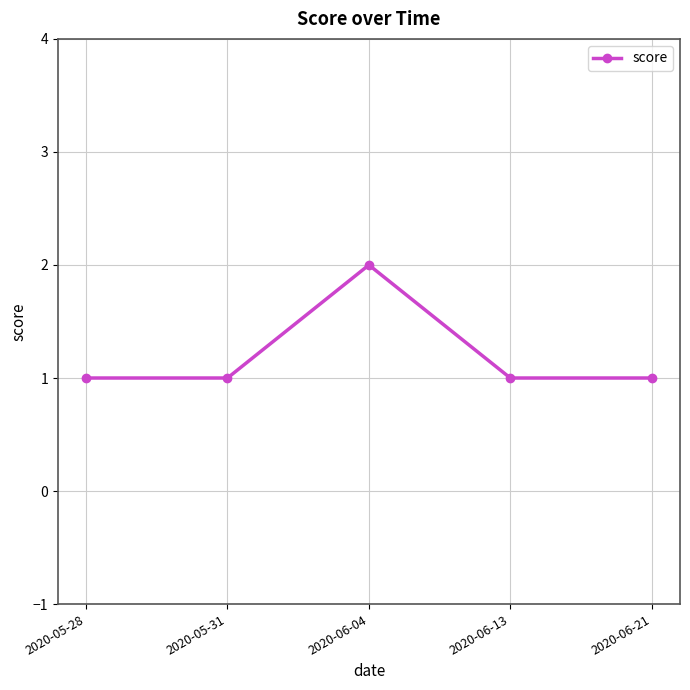

How many points are higher than both their immediate neighbors (excluding endpoints)?

1